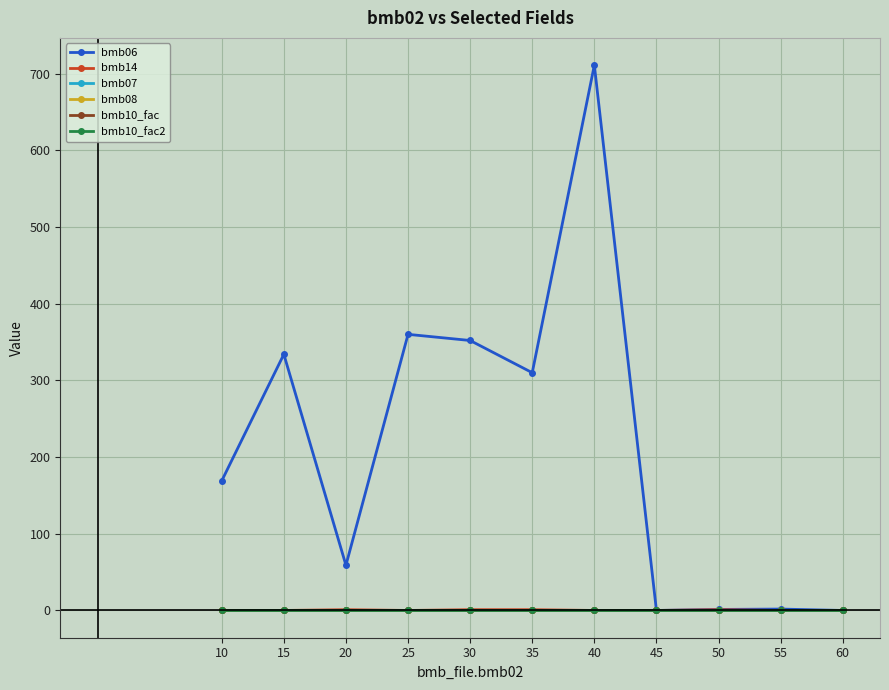

True or false: bmb14 and bmb08 cross at least once.

False